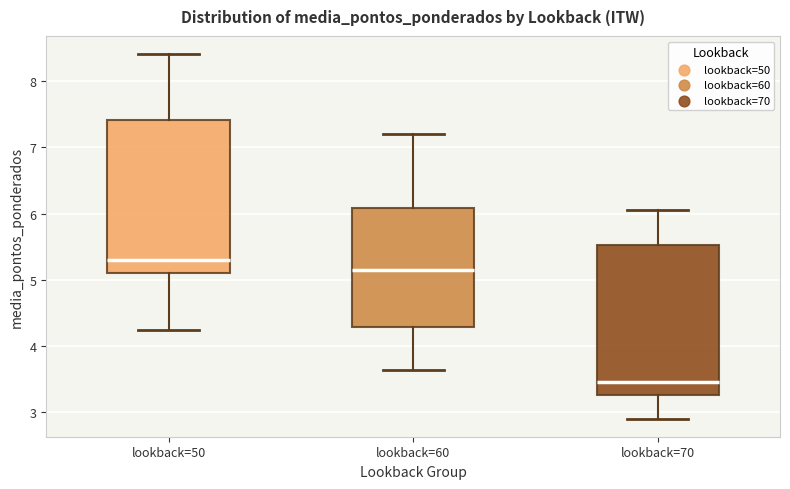

Where is the upper edge of the box for lookback=70 on the y-axis? The values are not printed on the chart, so give them approximately, as read against the axis.

5.5